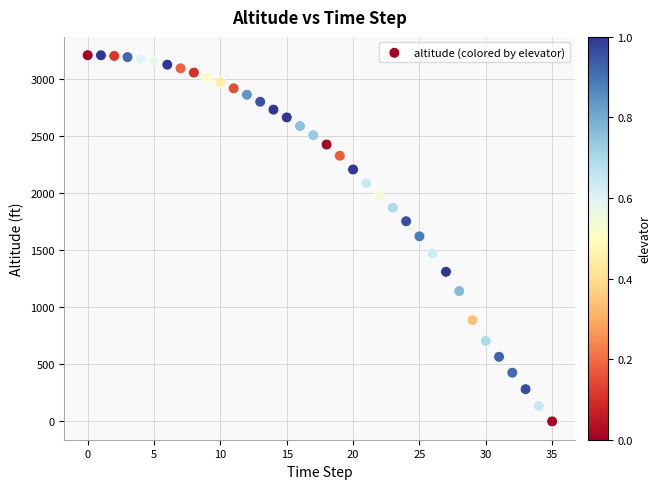

What is the range of Y values (max minus min)?

3210.0